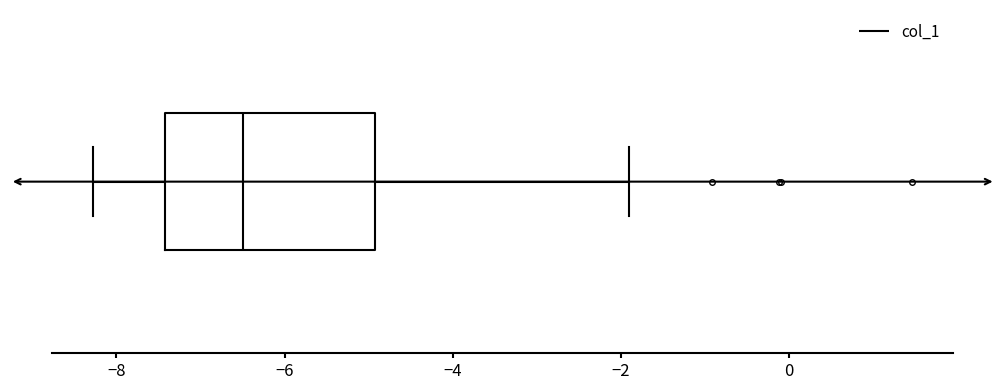

Transcribe this box plot: give where the median line is, the range the box spans, and where the two whiskers end, as read against the x-axis. The values are not printed on the chart, so give them approximately, as read against the axis.

median -6.4, box -7.4 to -5.0, whiskers -8.2 to -1.8